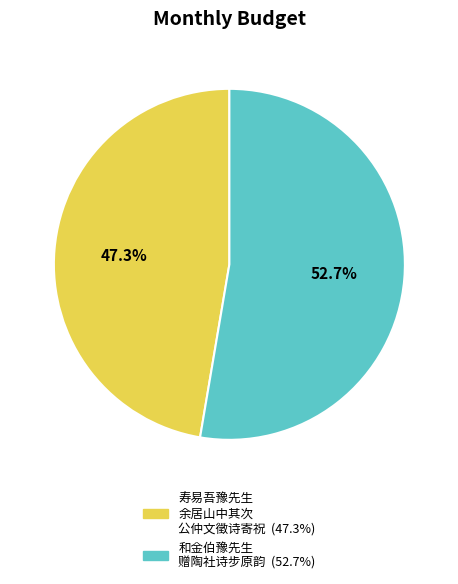

Does any single category account for the majority?

Yes